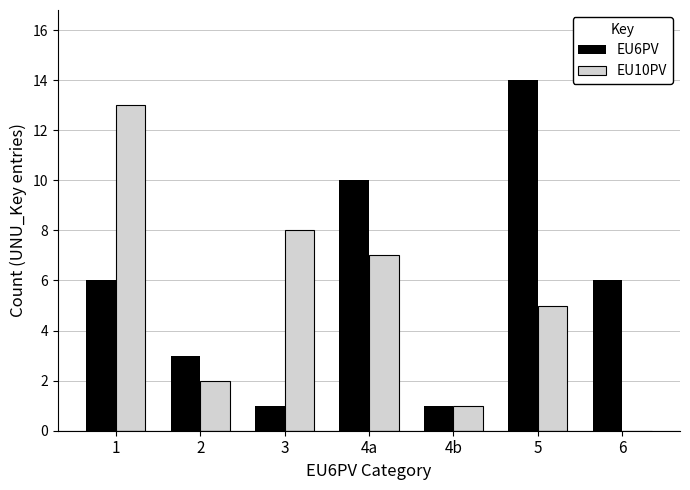

Is it true that EU6PV equals 3 at 2?

True